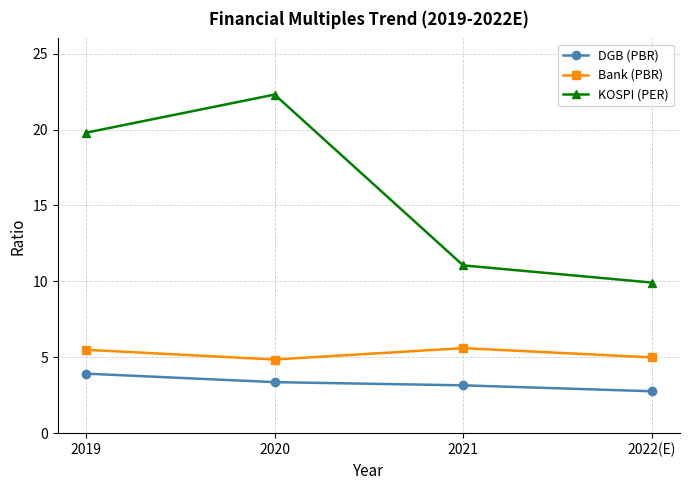

Is it true that Bank (PBR) equals 7.6 at 2020?

False